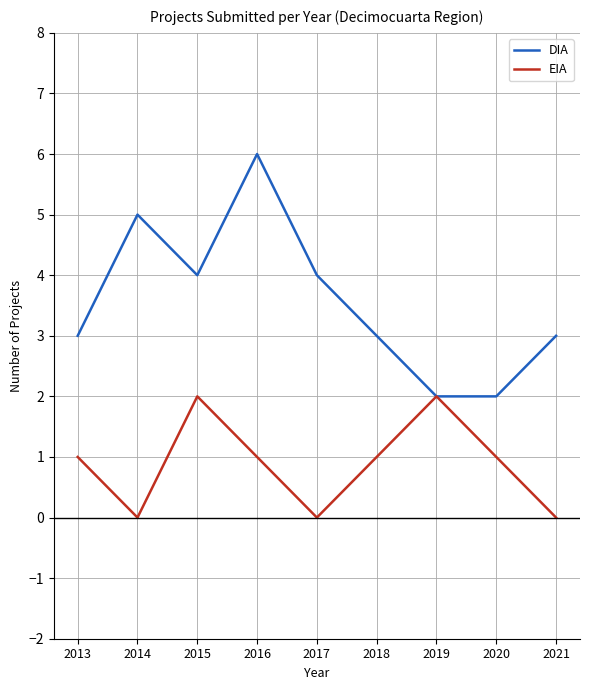

List the series in order of their peak value, highest first.

DIA, EIA